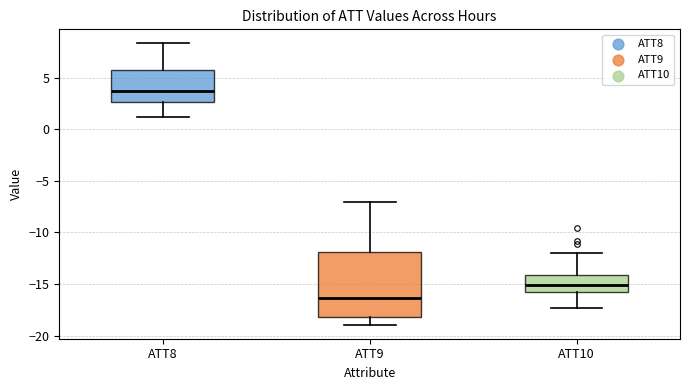

Reading left to right, transcribe this box plot: for each box, give where its median line is, the range the box spans, and where its two whiskers end, as read against the y-axis. The values are not printed on the chart, so give them approximately, as read against the axis.

ATT8: median 3.5, box 2.5 to 5.5, whiskers 1.0 to 8.5
ATT9: median -16.5, box -18.0 to -12.0, whiskers -19.0 to -7.0
ATT10: median -15.0, box -16.0 to -14.0, whiskers -17.5 to -12.0